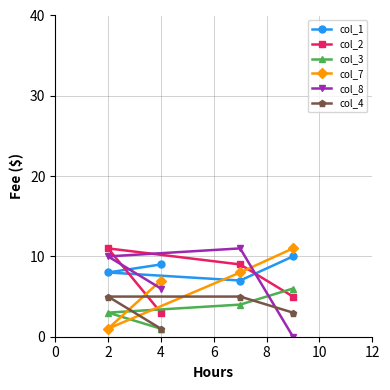

What is the difference between the second highest and second lowest values in the col_3 series?

1